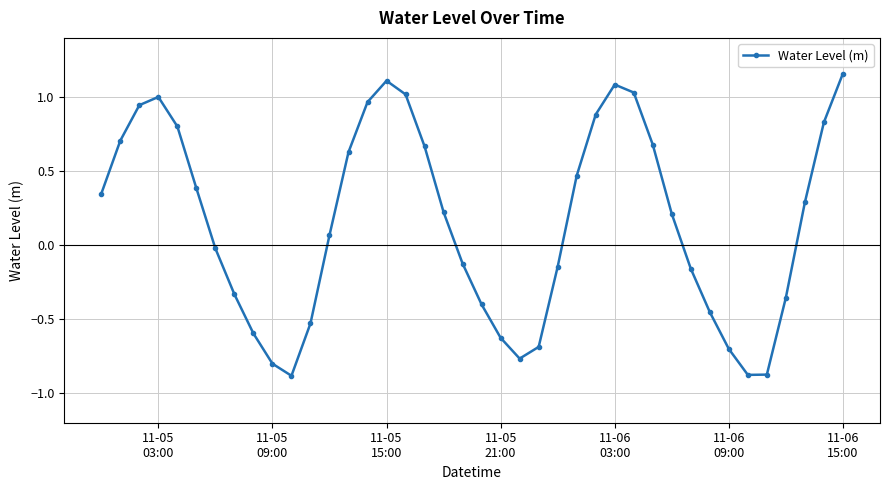

What is the minimum value shown in the chart?

-0.9